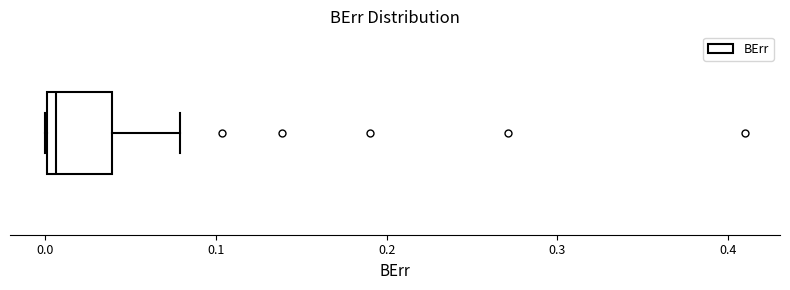

Read this box plot against the x-axis: the position of the median line, the range covered by the box, and the ends of both whiskers. The values are not printed on the chart, so give them approximately, as read against the axis.

median 0.01, box 0.00 to 0.04, whiskers 0.00 to 0.08